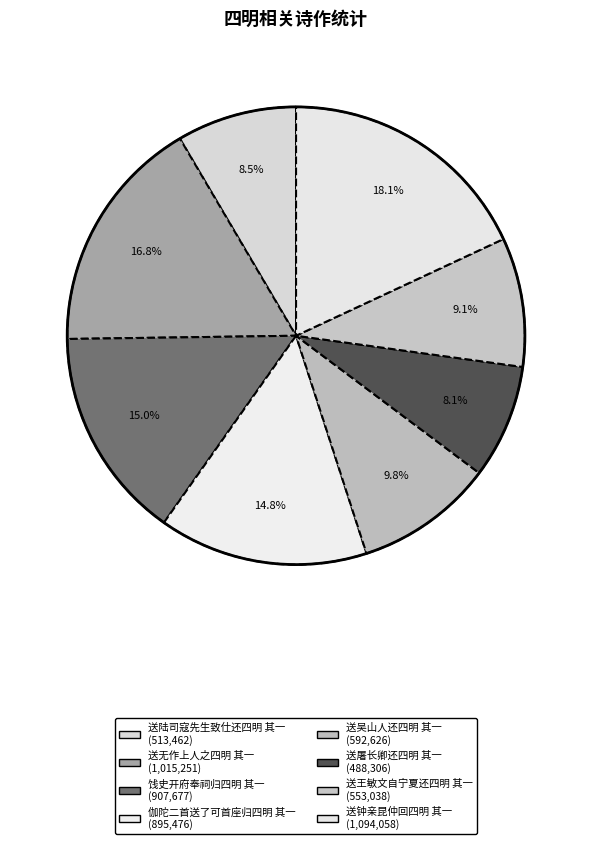

What is the total percentage of 送陆司寇先生致仕还四明 其一 and 送无作上人之四明 其一?

25.2%